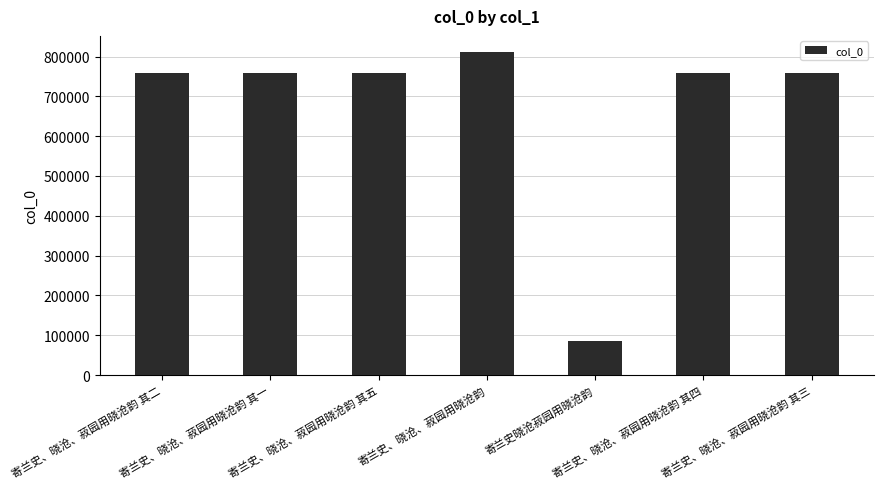

What is the label of the 2nd bar from the left?

寄兰史、晓沧、菽园用晓沧韵 其一